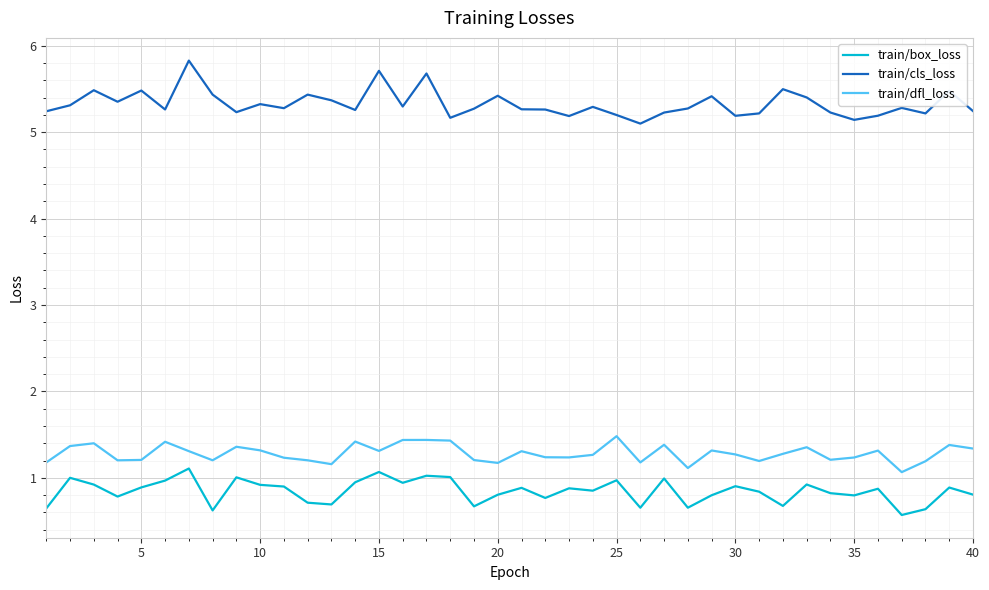

What is the difference between the maximum and minimum values in the train/cls_loss series?

0.7